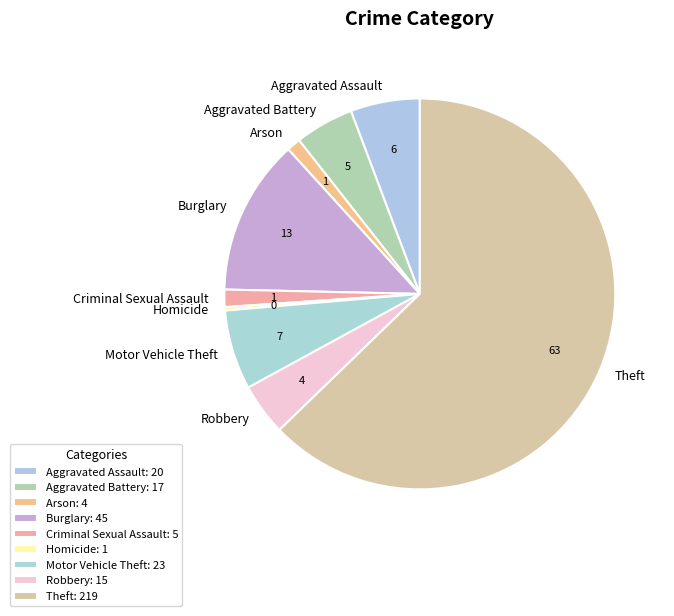

Which slice is the largest?

Theft